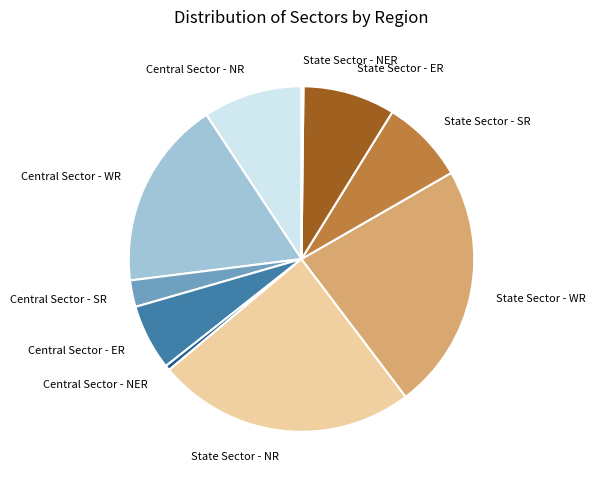

The State Sector - SR slice represents 21% of the pie. True or false?

False